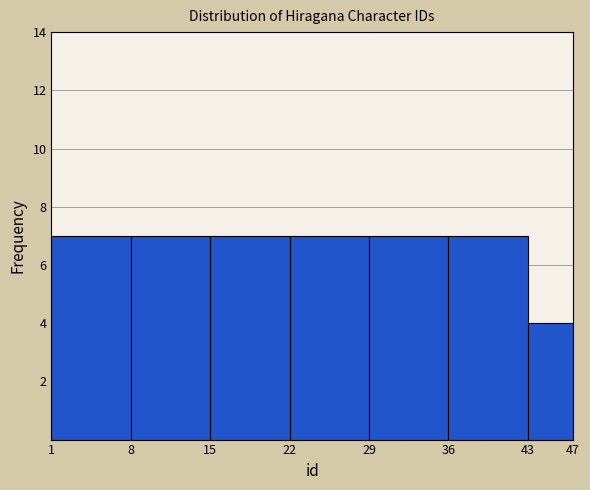

How tall is the bar that spans 29 to 36 on the x-axis? The values are not printed on the chart, so give them approximately, as read against the axis.

7